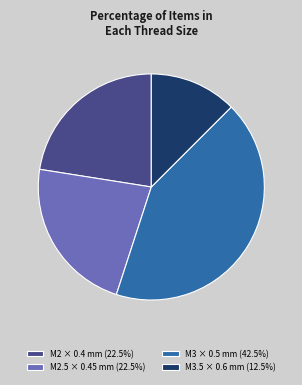

Count the number of slices in the pie.

4